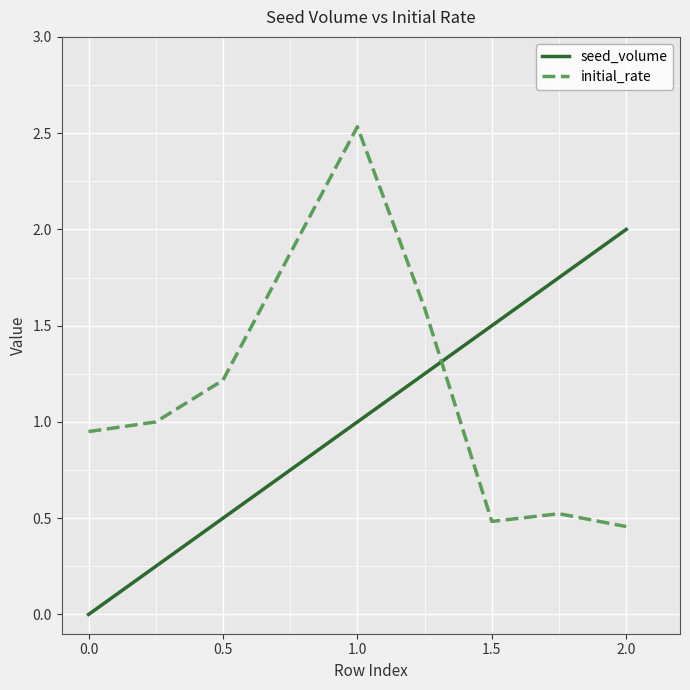

What is the difference between the maximum and minimum values in the seed_volume series?

2.0